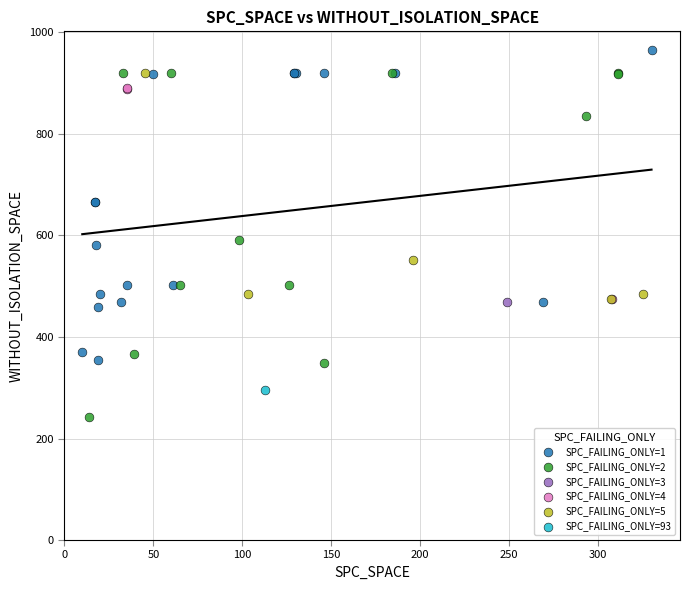

What are all the series names shown in the legend?

SPC_FAILING_ONLY=1, SPC_FAILING_ONLY=2, SPC_FAILING_ONLY=3, SPC_FAILING_ONLY=4, SPC_FAILING_ONLY=5, SPC_FAILING_ONLY=93